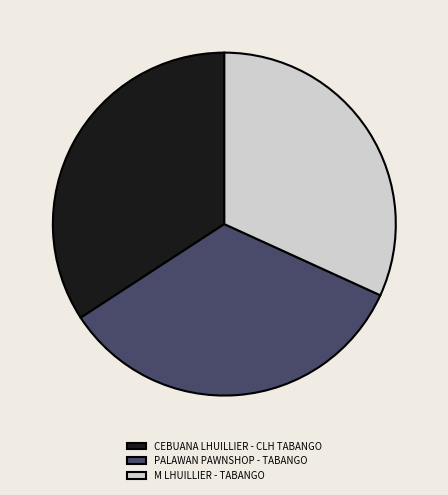

Between M LHUILLIER - TABANGO and CEBUANA LHUILLIER - CLH TABANGO, which is larger?

CEBUANA LHUILLIER - CLH TABANGO